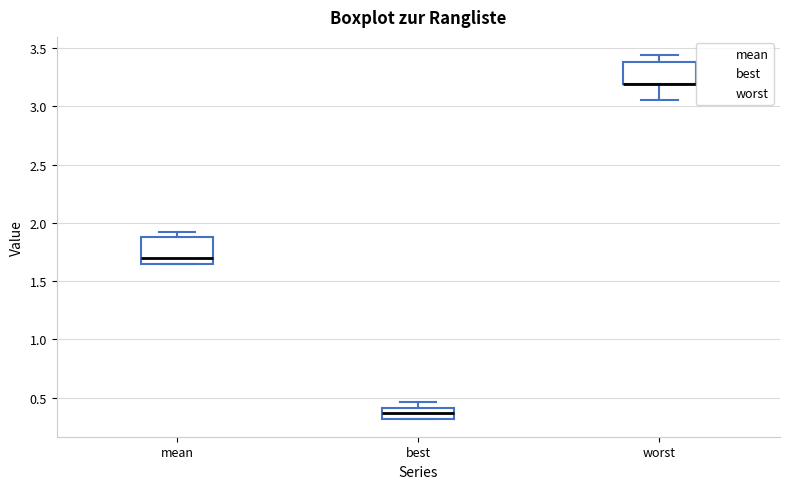

Where does the upper whisker of the box for best end on the y-axis? The values are not printed on the chart, so give them approximately, as read against the axis.

0.45